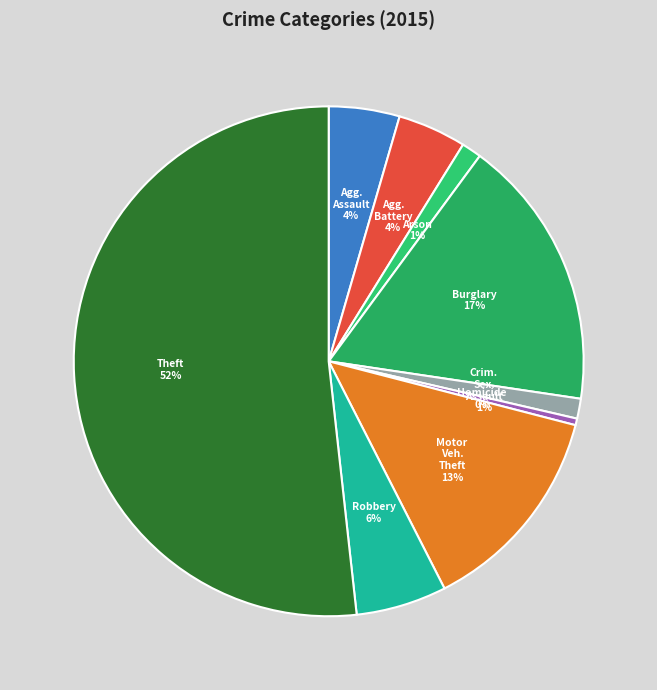

Count the number of slices in the pie.

9